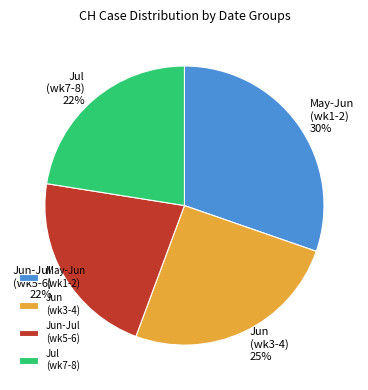

Approximately how many times larger is the value at Jul (wk7-8) compared to Jun (wk3-4)?

0.9